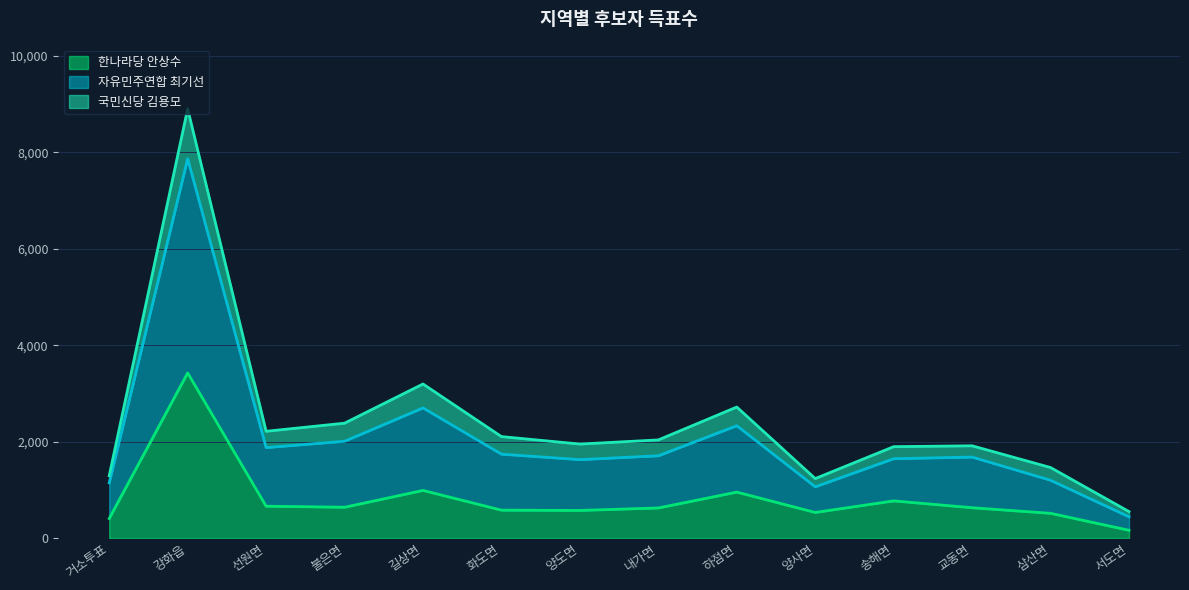

At which category is the sum across all series the highest?

강화읍